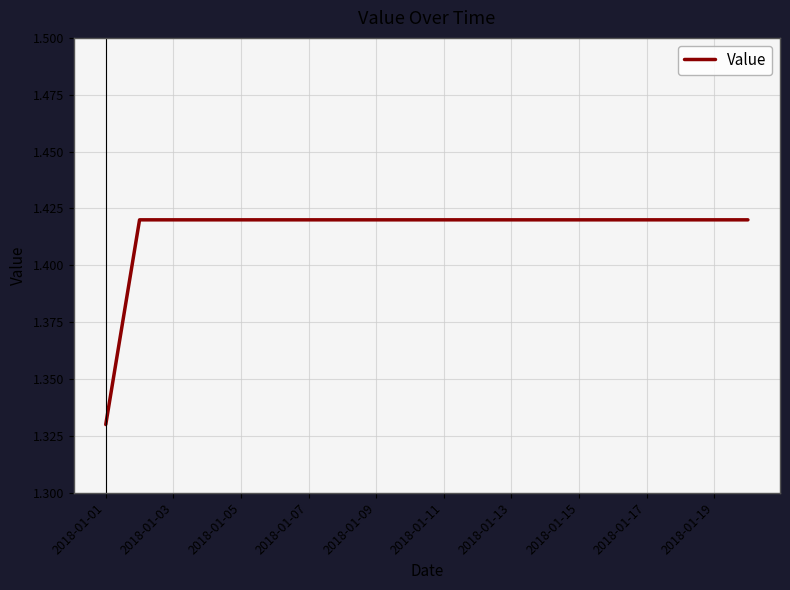

Reading right to left, what are all the values shown in this chart?

1.4	1.4	1.4	1.4	1.4	1.4	1.4	1.4	1.4	1.4	1.4	1.4	1.4	1.4	1.4	1.4	1.4	1.4	1.4	1.3